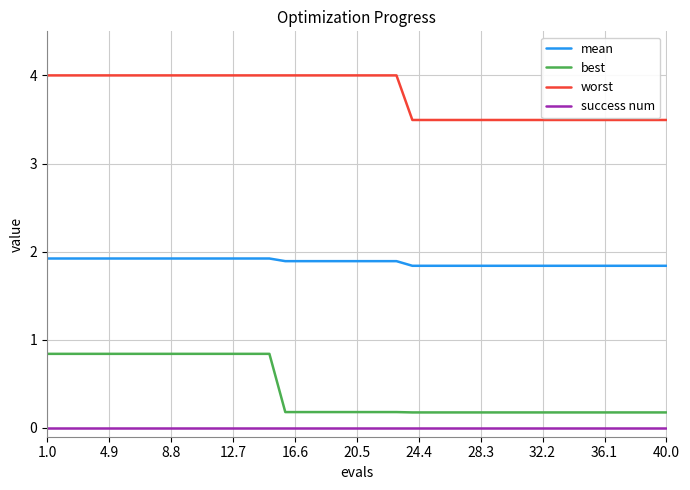

Which series has the largest total across all categories?

worst